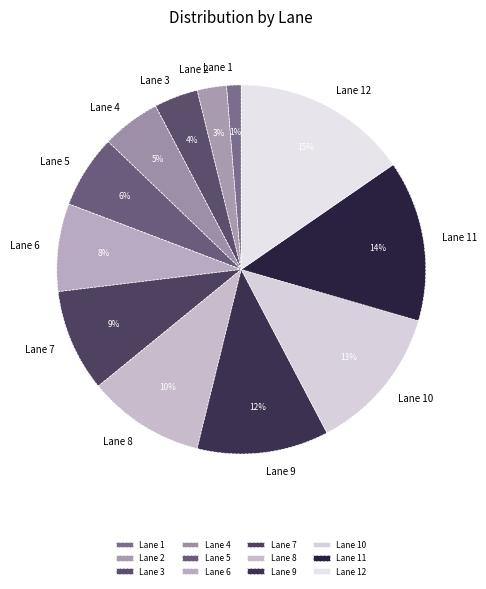

How many slices are in this pie chart?

12